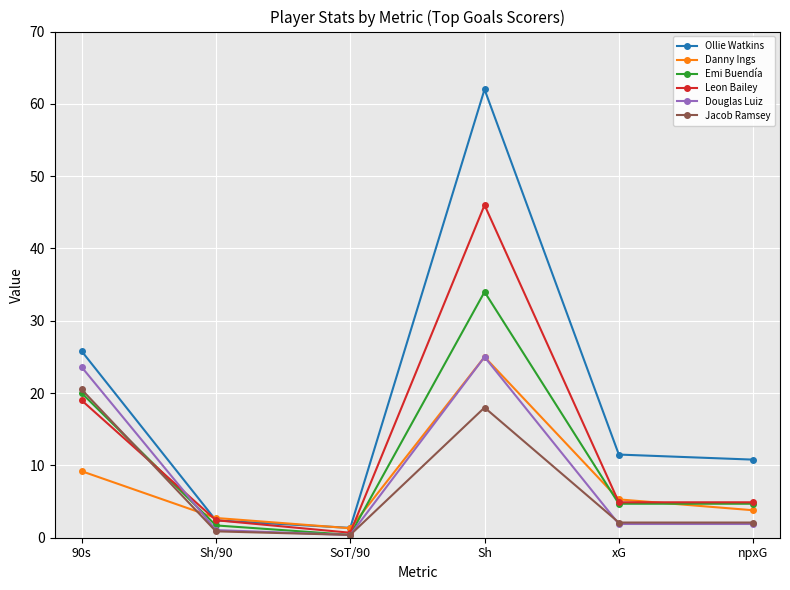

Is the value of Jacob Ramsey at 90s greater than the value of Leon Bailey at Sh?

No